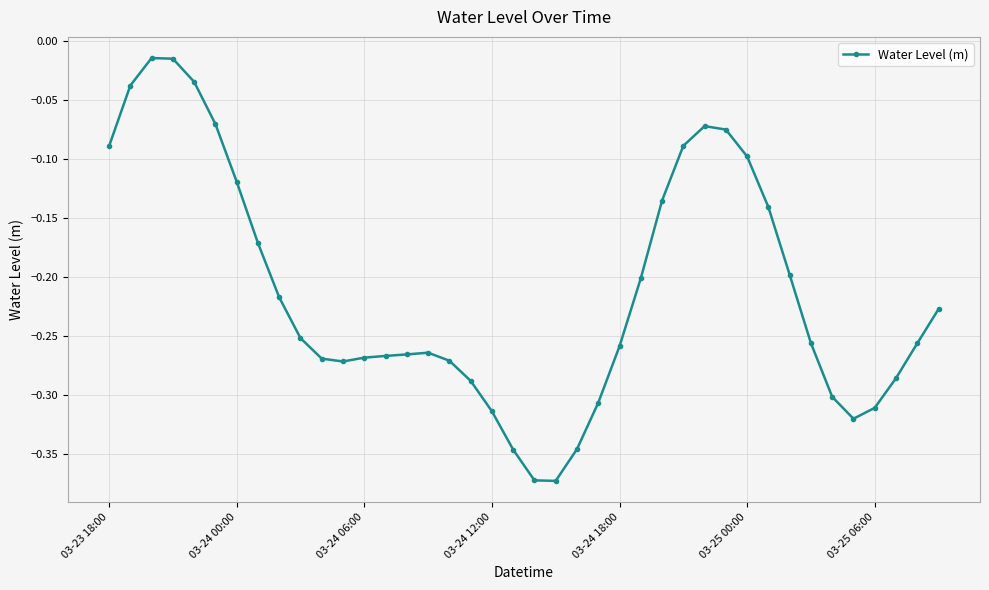

True or false: there are more than 0 points higher than both neighbors.

True